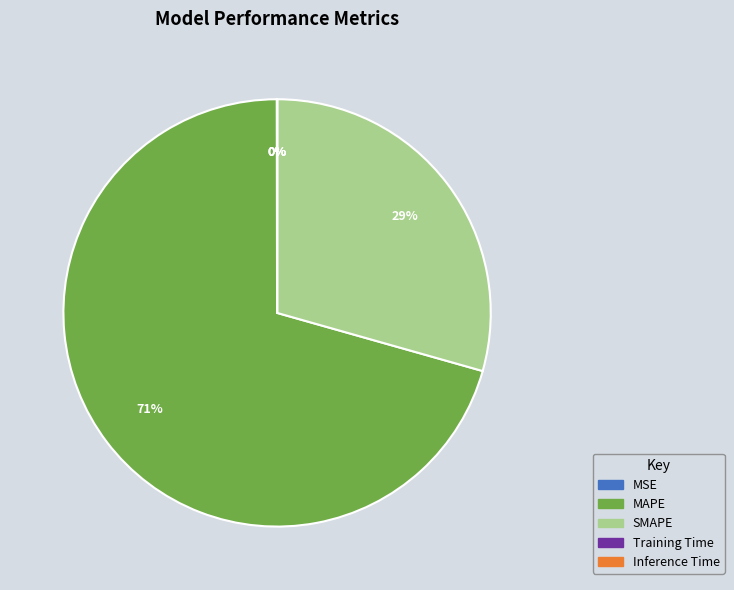

Does any single category account for the majority?

Yes